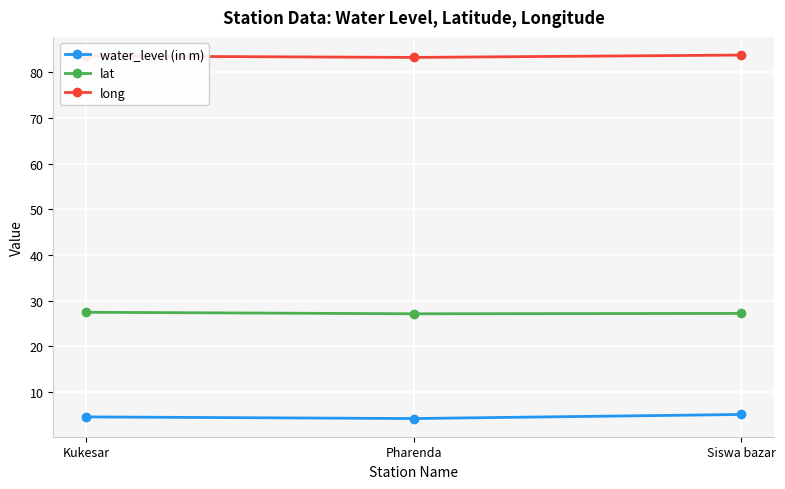

Which series has the largest total across all categories?

long